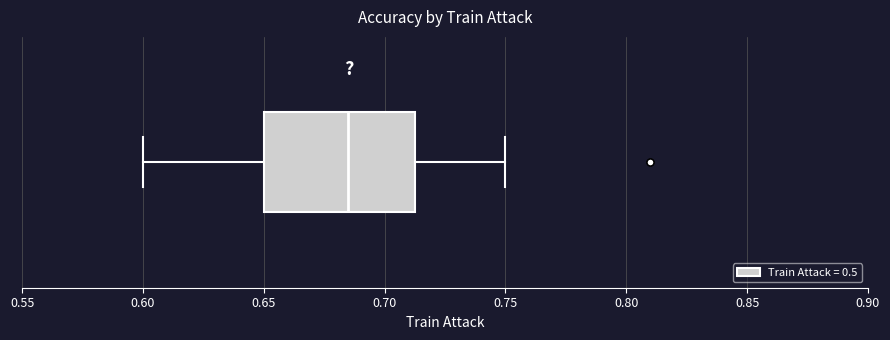

Read this box plot against the x-axis: the position of the median line, the range covered by the box, and the ends of both whiskers. The values are not printed on the chart, so give them approximately, as read against the axis.

median 0.685, box 0.650 to 0.715, whiskers 0.600 to 0.750